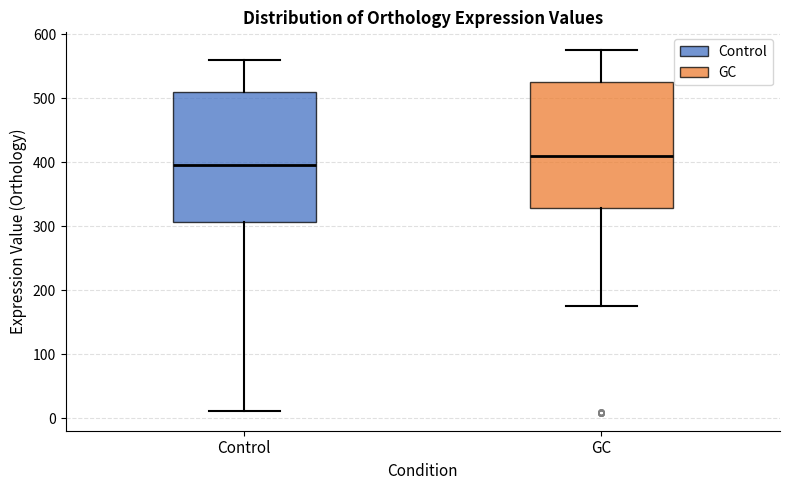

Reading left to right, transcribe this box plot: for each box, give where its median line is, the range the box spans, and where its two whiskers end, as read against the y-axis. The values are not printed on the chart, so give them approximately, as read against the axis.

Control: median 400, box 310 to 510, whiskers 10 to 560
GC: median 410, box 330 to 530, whiskers 180 to 570